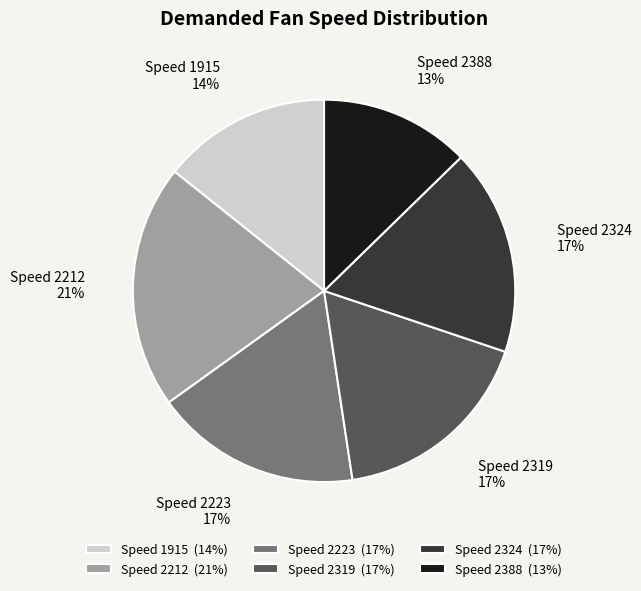

Does Speed 2324 (17%) represent more than half of the total?

No